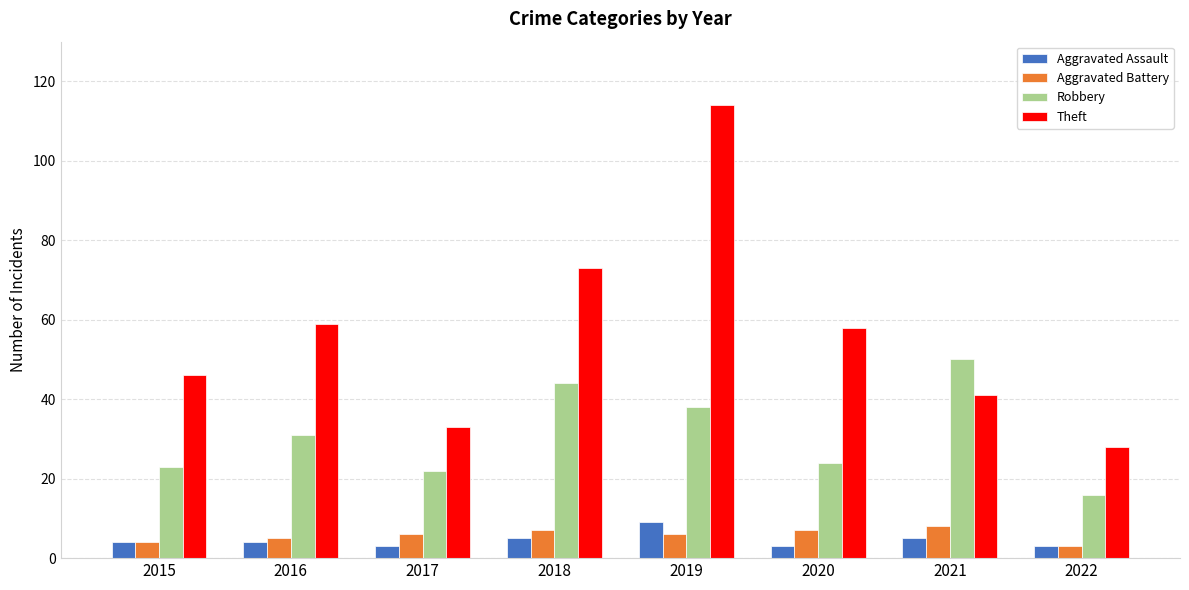

What is the total value across all series at 2021?

104